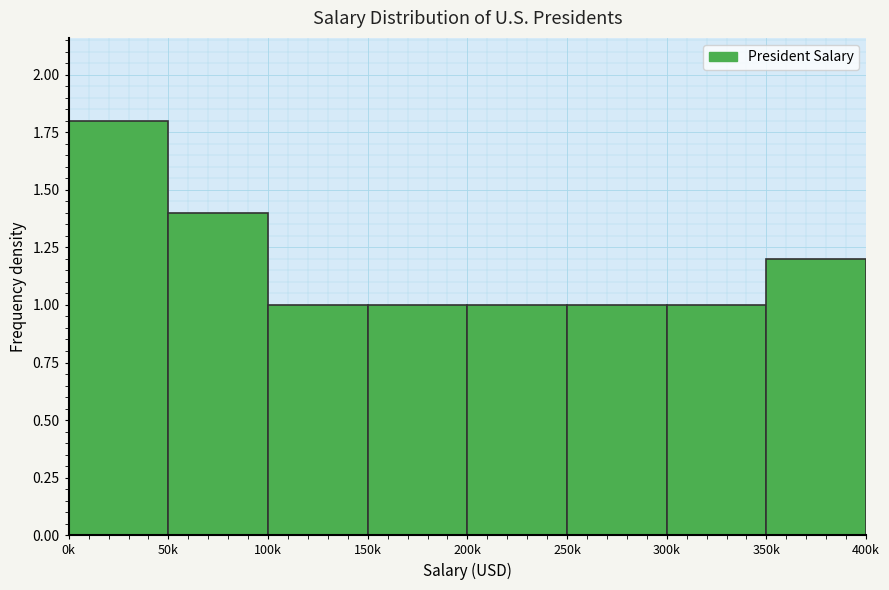

Reading left to right, what are all the values shown in this chart?

0k=1.8	50k=1.4	100k=1.0	150k=1.0	200k=1.0	250k=1.0	300k=1.0	350k=1.2